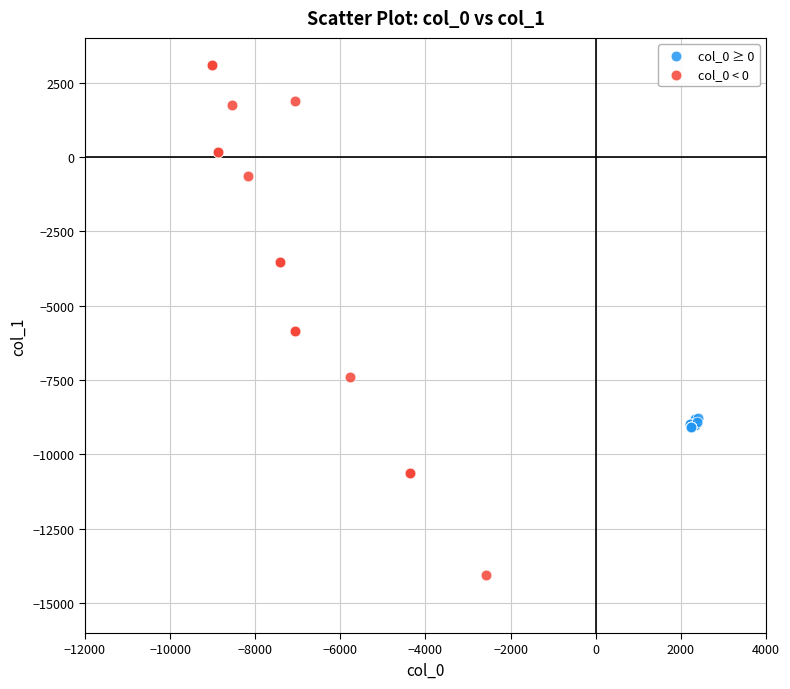

What are all the series names shown in the legend?

col_0 ≥ 0, col_0 < 0